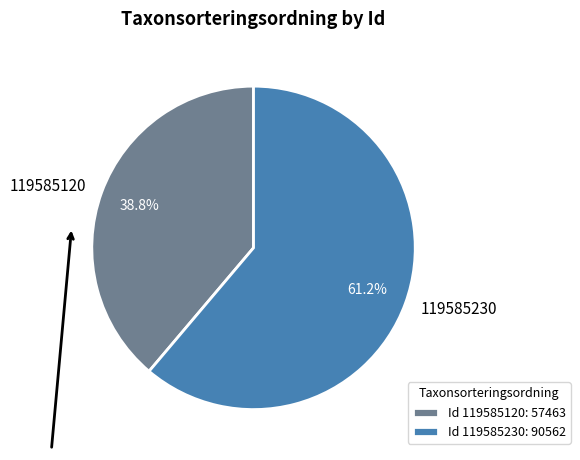

To the nearest percent, what is the combined percentage of 119585230 and 119585120?

100%